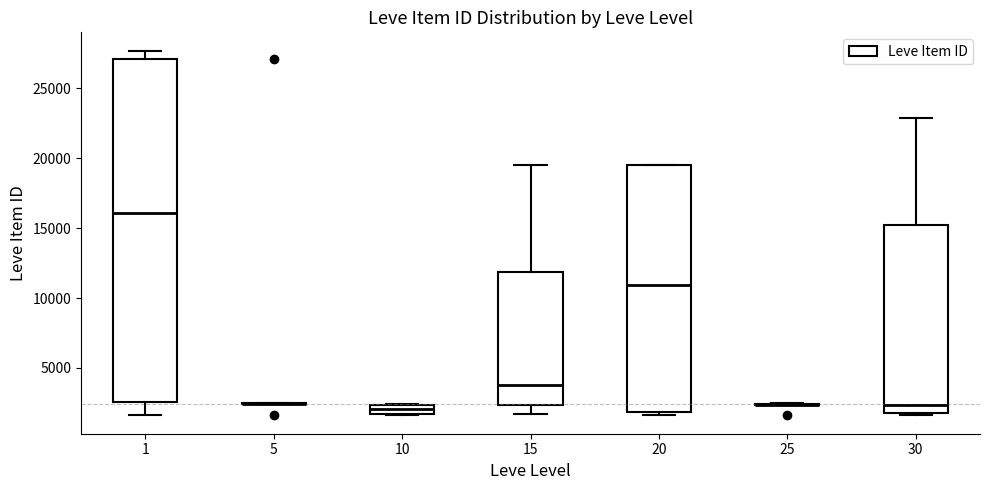

Which box is the tallest, from its lower edge to its upper edge?

1